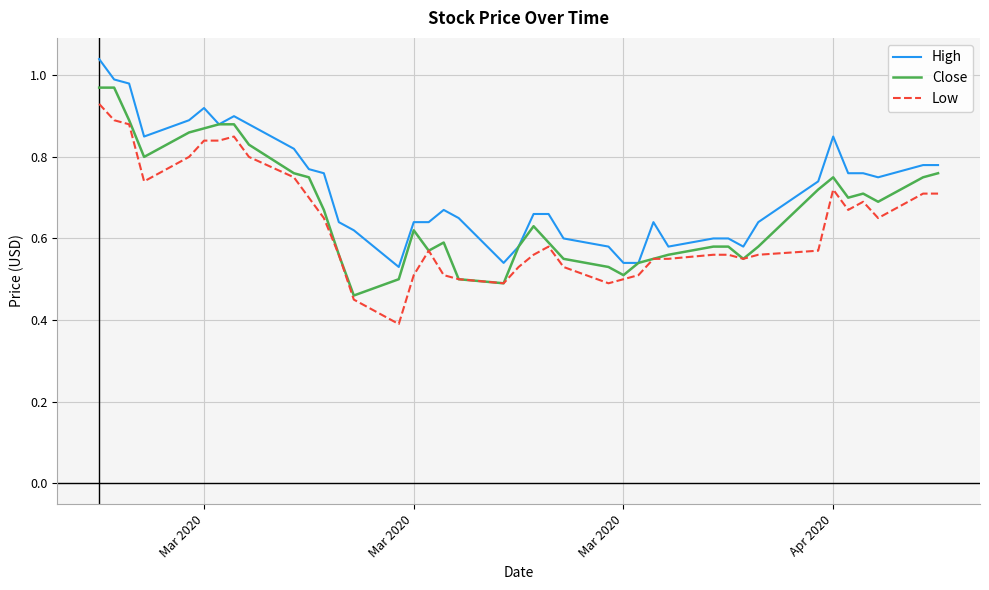

True or false: High and Low cross at least once.

False